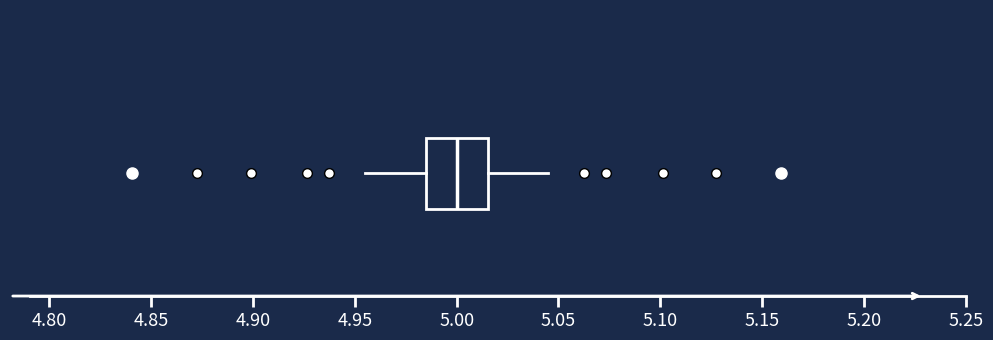

Transcribe this box plot: give where the median line is, the range the box spans, and where the two whiskers end, as read against the x-axis. The values are not printed on the chart, so give them approximately, as read against the axis.

median 5.000, box 4.985 to 5.015, whiskers 4.955 to 5.045